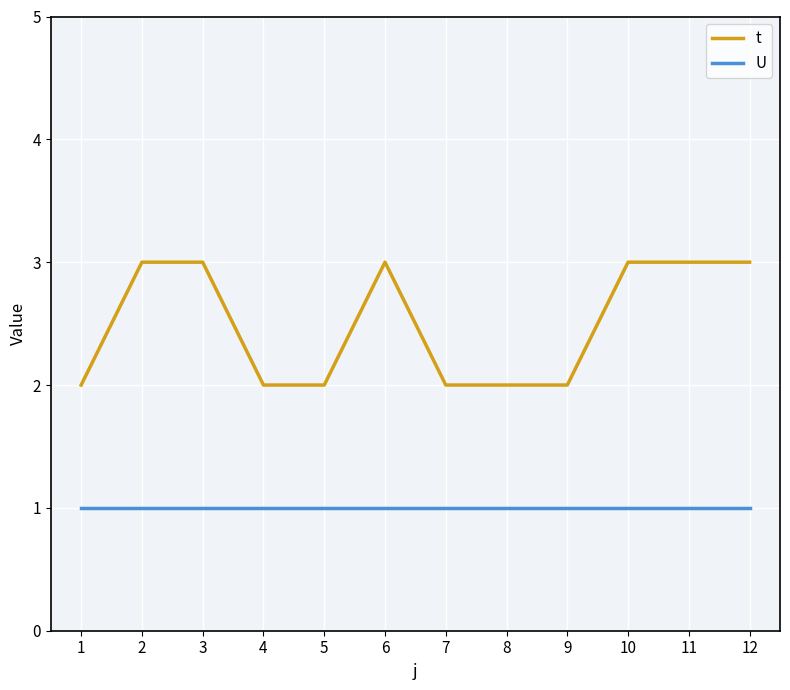

Which series has the largest total across all categories?

t